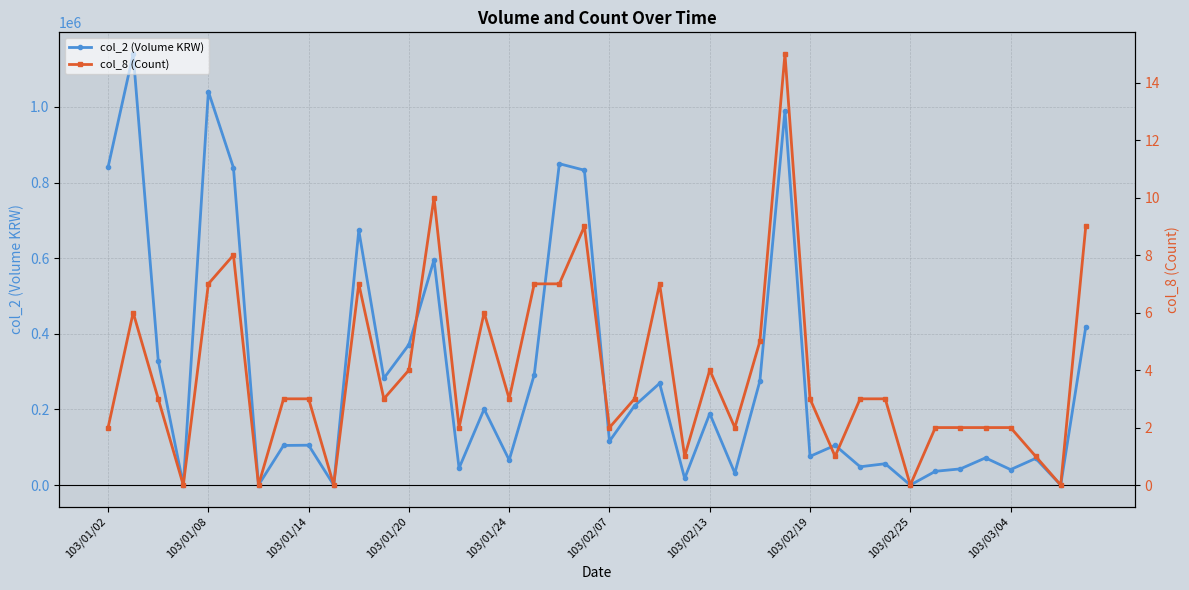

True or false: col_8 (Count) has a value of 4 at 103/01/02.

False